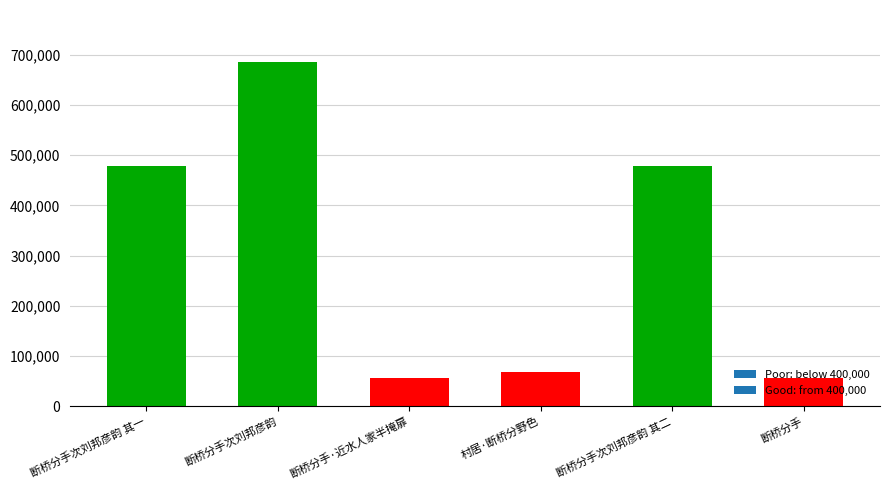

What is the label of the 2nd bar from the left?

断桥分手次刘邦彦韵